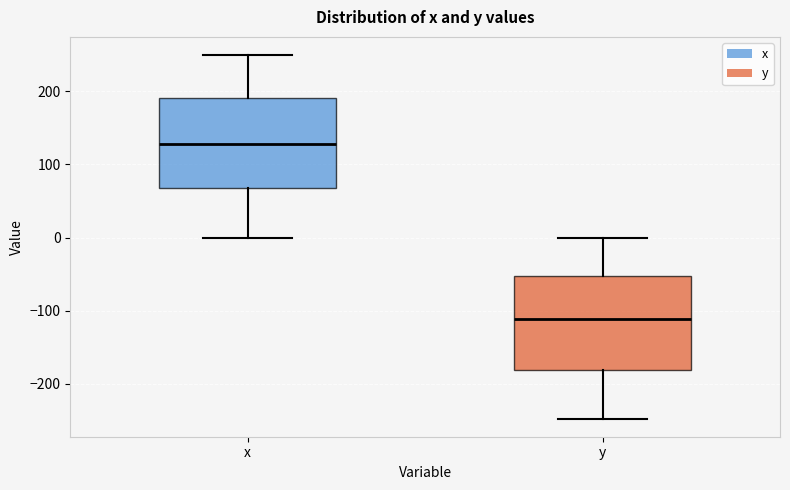

Which box's median line is the highest?

x